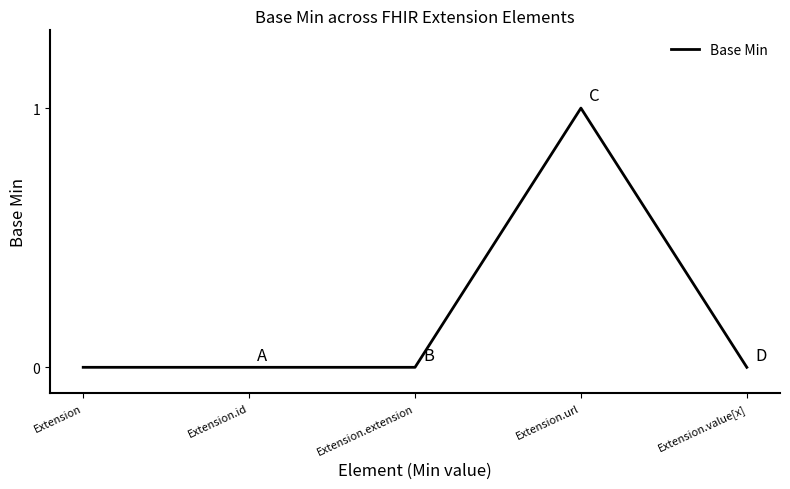

True or false: there are more than 0 points higher than both neighbors.

True